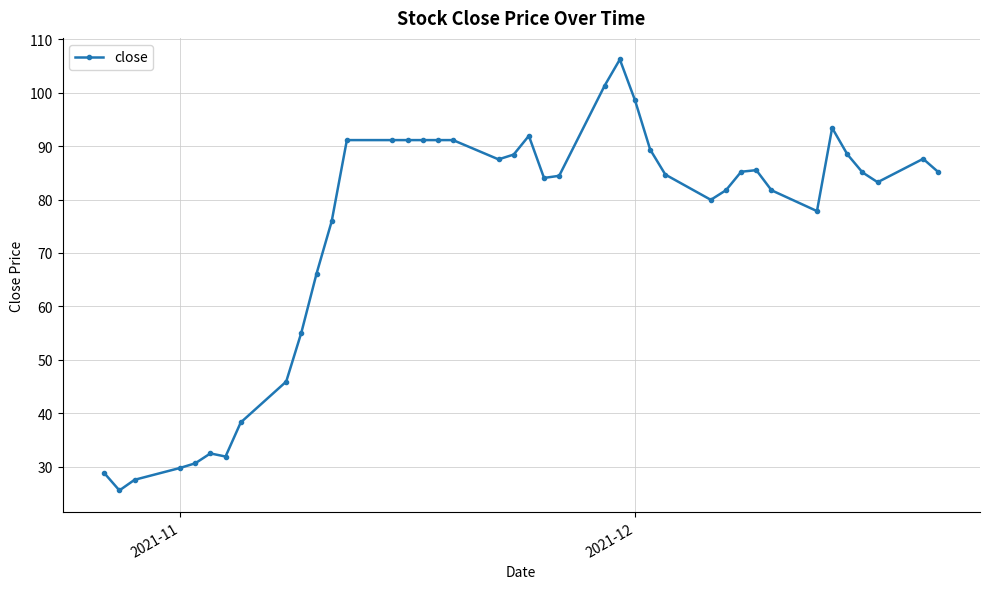

What is the value of the 22nd point from the left?

84.0